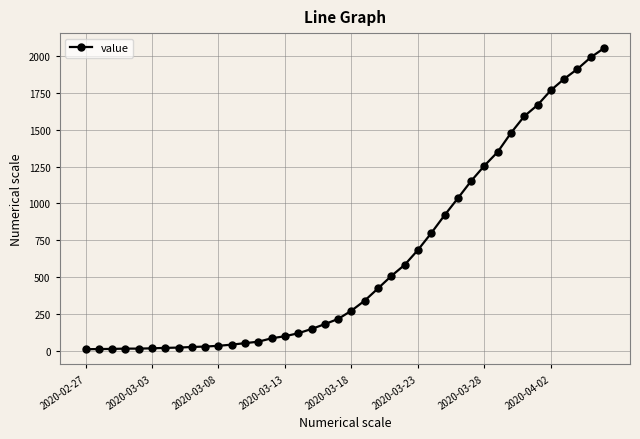

What is the maximum value shown in the chart?

2052